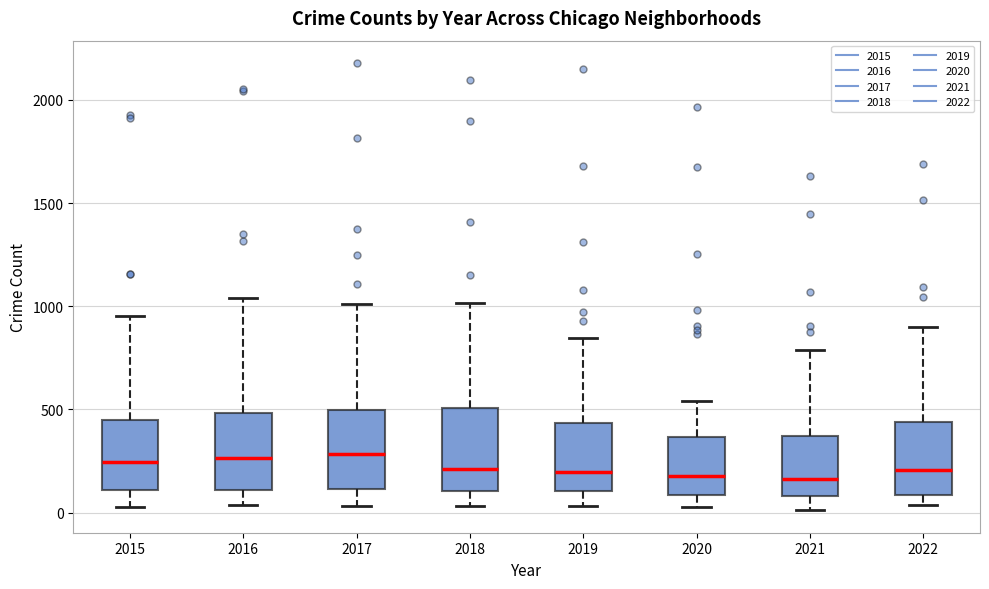

Reading left to right, read every box against the y-axis: the position of its median line, the range the box covers, and the ends of its whiskers. The values are not printed on the chart, so give them approximately, as read against the axis.

2015: median 250, box 100 to 450, whiskers 50 to 950
2016: median 250, box 100 to 500, whiskers 50 to 1050
2017: median 300, box 100 to 500, whiskers 50 to 1000
2018: median 200, box 100 to 500, whiskers 50 to 1000
2019: median 200, box 100 to 450, whiskers 50 to 850
2020: median 200, box 100 to 350, whiskers 50 to 550
2021: median 150, box 100 to 350, whiskers 0 to 800
2022: median 200, box 100 to 450, whiskers 50 to 900